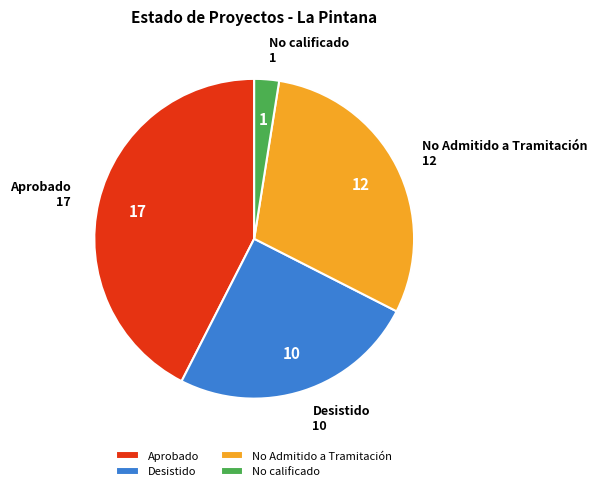

What is the largest slice in the pie chart?

Aprobado